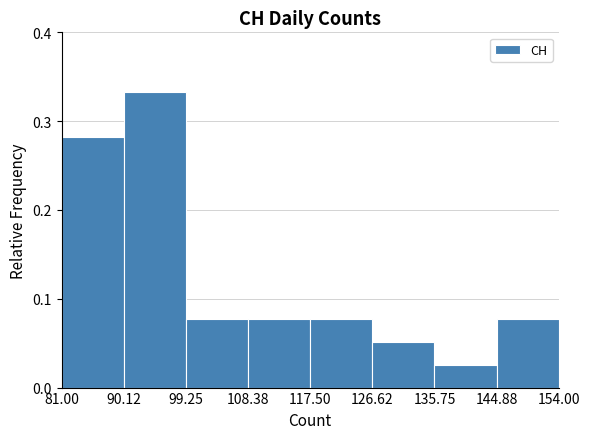

Reading left to right, transcribe this chart: for each bar, give the range it covers on the x-axis and its height. The values are not printed on the chart, so give them approximately, as read against the axis.

81.00 to 90.12: 0.28
90.12 to 99.25: 0.33
99.25 to 108.38: 0.08
108.38 to 117.50: 0.08
117.50 to 126.62: 0.08
126.62 to 135.75: 0.05
135.75 to 144.88: 0.03
144.88 to 154.00: 0.08